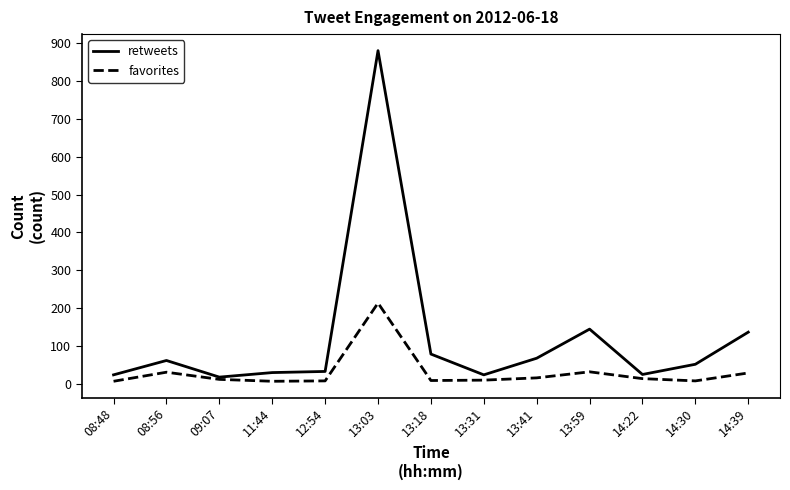

What is the average value of the retweets series?

120